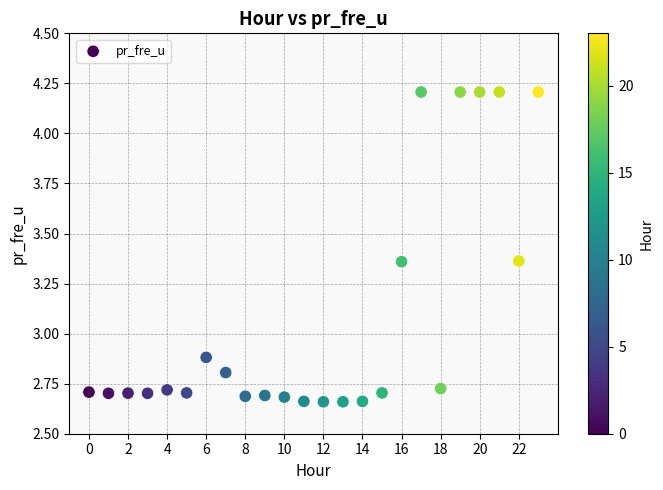

What Y value in the scatter plot is closest to 3?

2.9